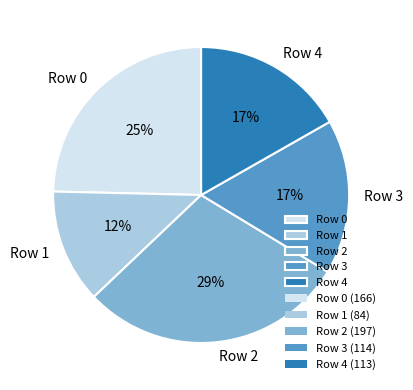

What is the ratio of the value at Row 3 to the value at Row 1?

1.4